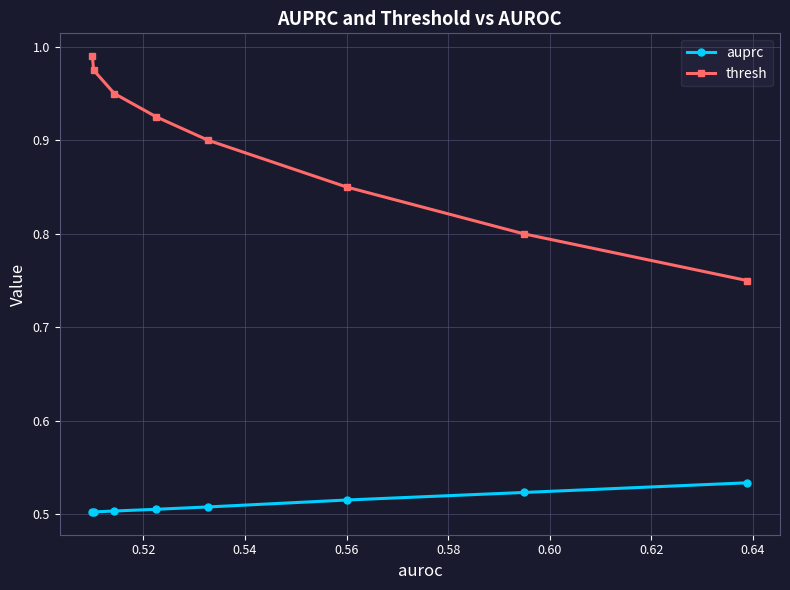

Which series has the largest range (max minus min)?

thresh